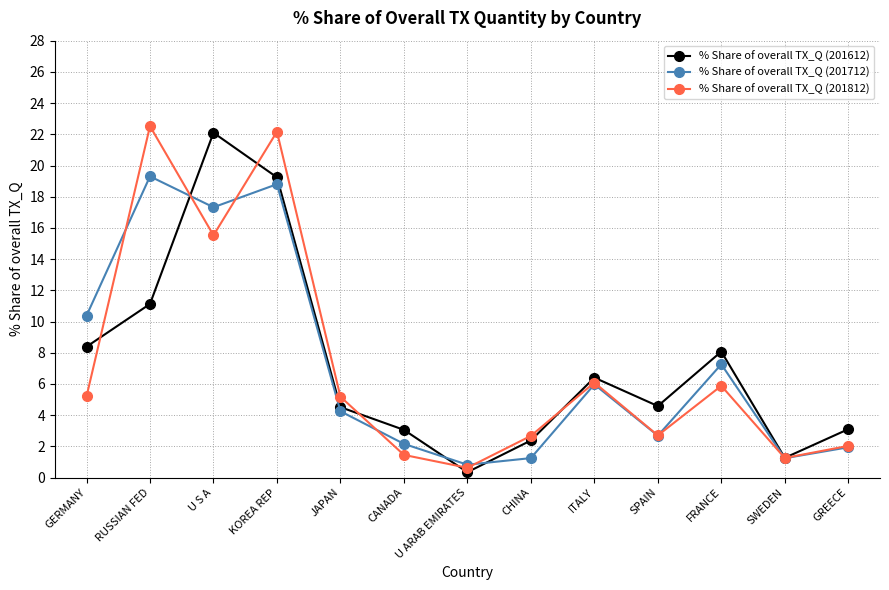

What is the sum of the % Share of overall TX_Q (201812) values at RUSSIAN FED and JAPAN?

27.7